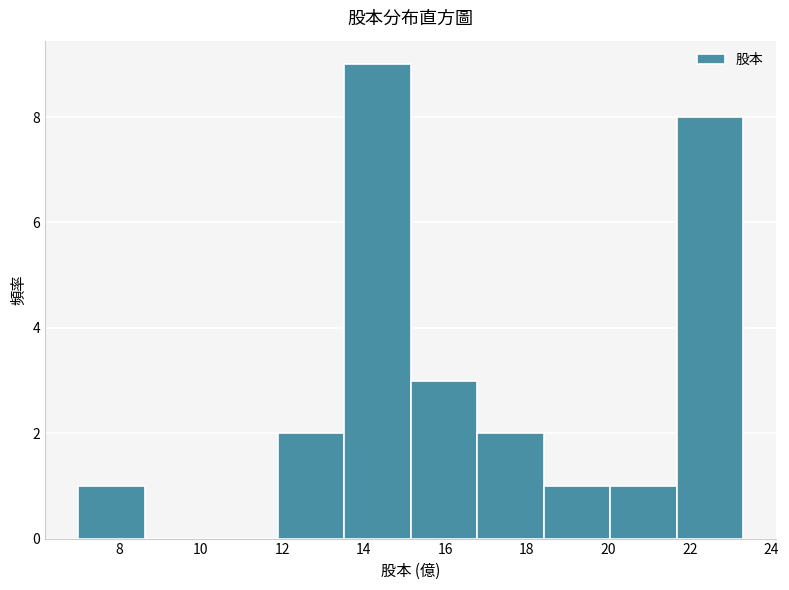

Reading left to right, transcribe this chart: for each bar, give the range it covers on the x-axis and its height. Neither the bar edges nor the heights are printed on the chart, so give them approximately, as read against the axes.

7.0 to 8.6: 1
8.6 to 10.2: 0
10.2 to 11.8: 0
11.8 to 13.6: 2
13.6 to 15.2: 9
15.2 to 16.8: 3
16.8 to 18.4: 2
18.4 to 20.0: 1
20.0 to 21.6: 1
21.6 to 23.4: 8